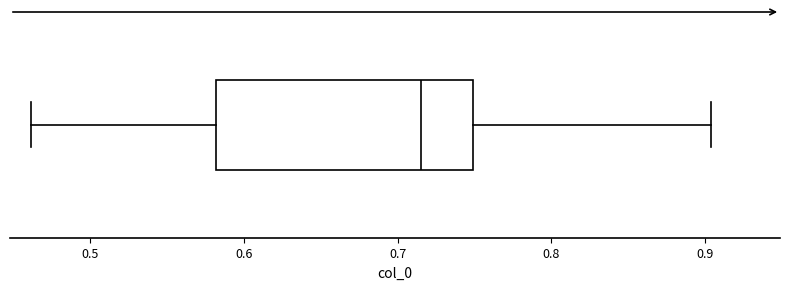

Read this box plot against the x-axis: the position of the median line, the range covered by the box, and the ends of both whiskers. The values are not printed on the chart, so give them approximately, as read against the axis.

median 0.72, box 0.58 to 0.75, whiskers 0.46 to 0.90